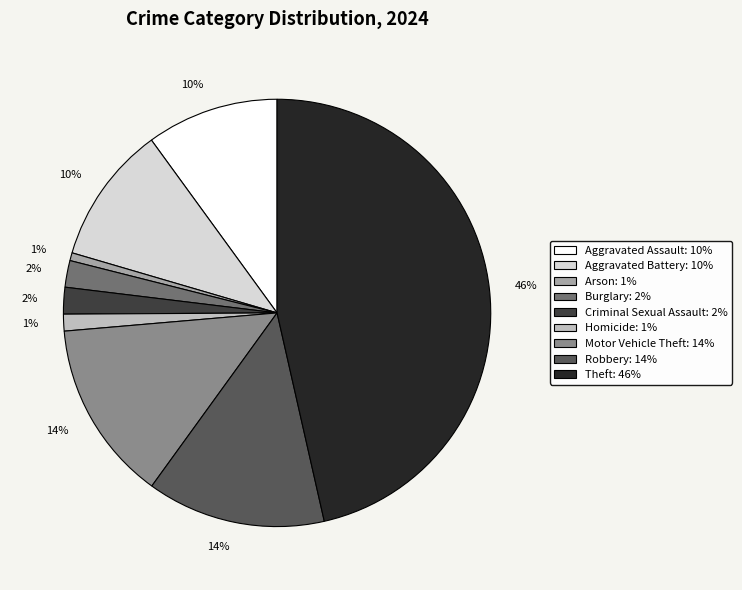

Do Theft: 46% and Homicide: 1% together represent more than half of the pie?

No